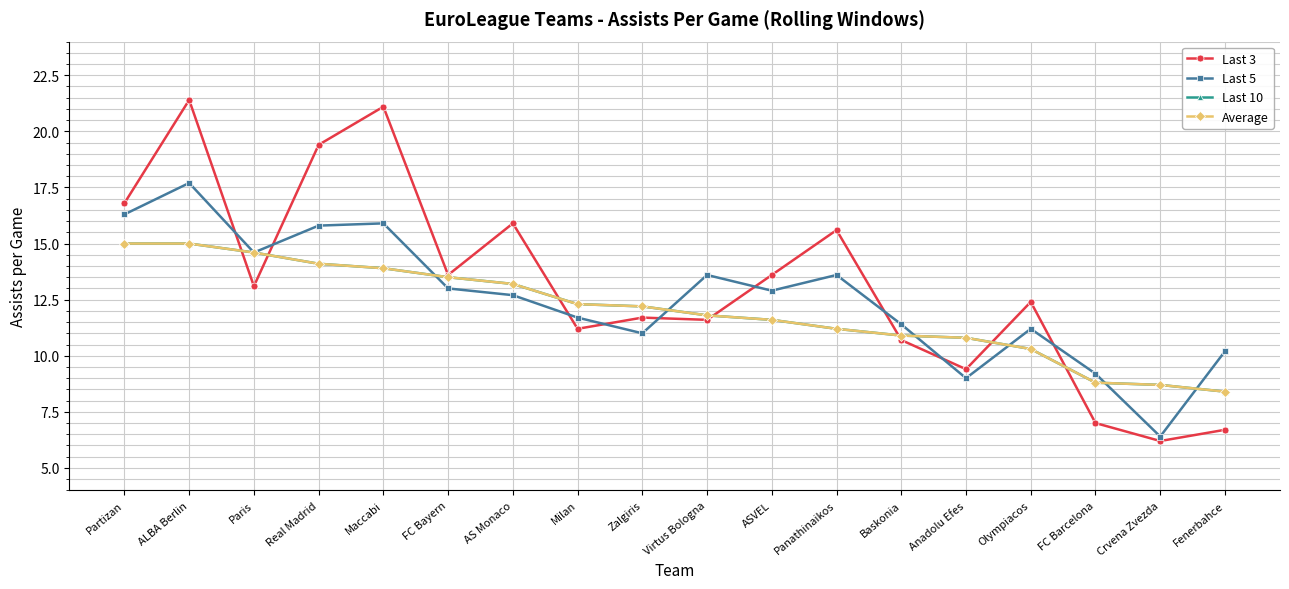

What is the sum of all Last 5 values?

226.2